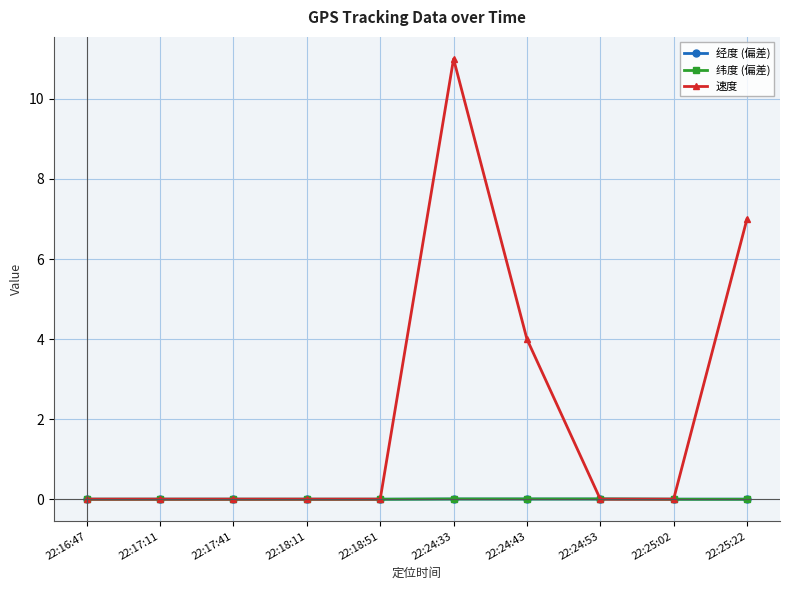

True or false: 经度 (偏差) has more than 1 points higher than both neighbors.

True